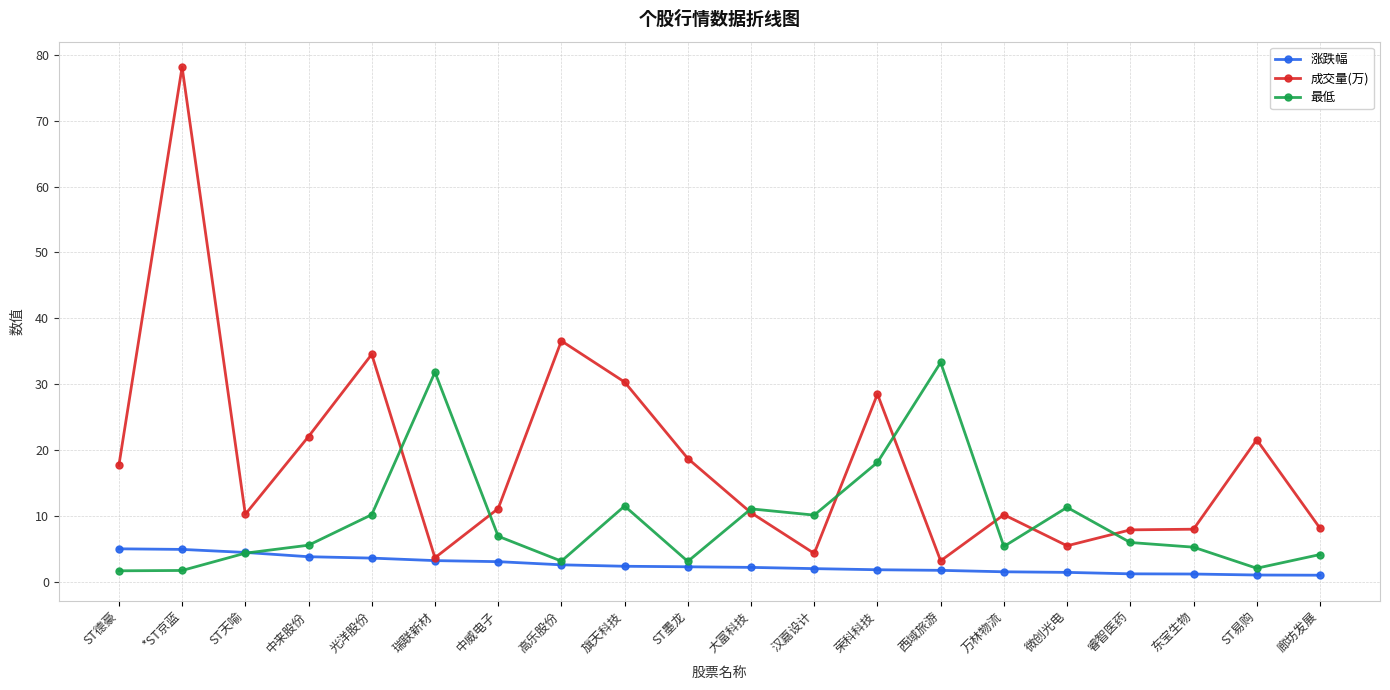

True or false: 最低 has more than 1 interior local peaks.

True